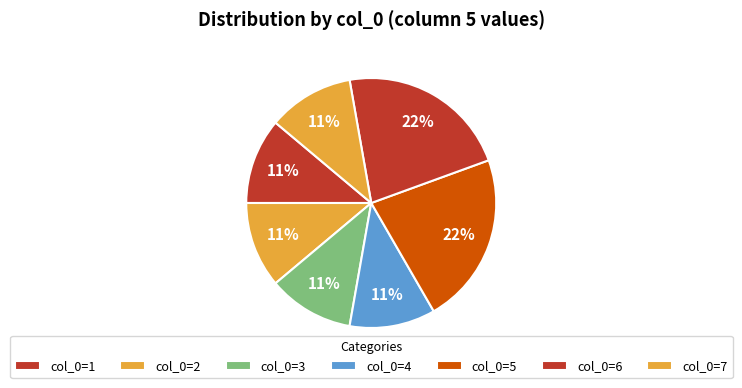

Count the number of slices in the pie.

7